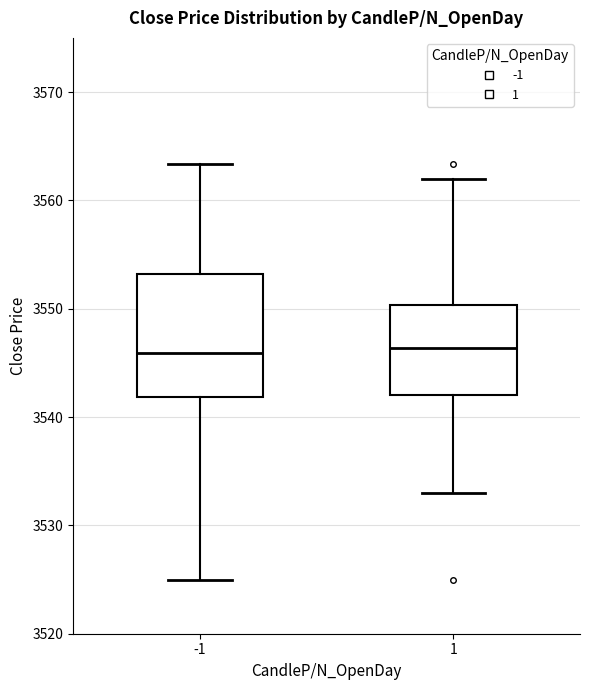

Where does the upper whisker of the box at x = -1 end on the y-axis? The values are not printed on the chart, so give them approximately, as read against the axis.

3563